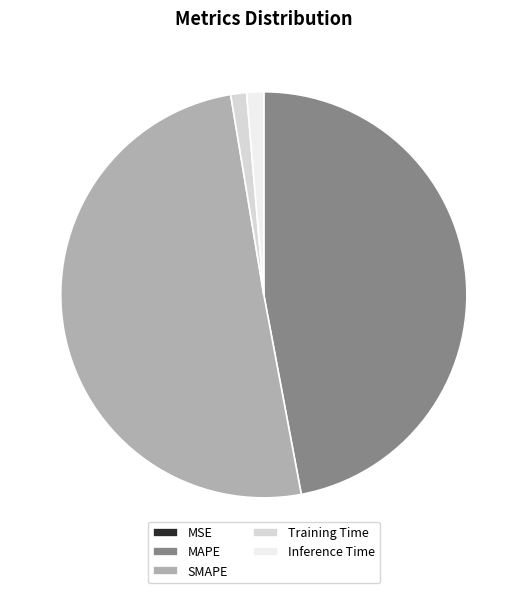

Which category accounts for the majority?

SMAPE